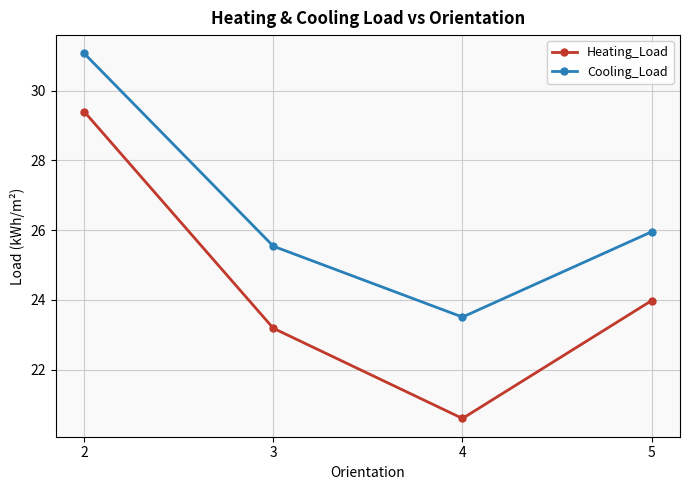

Reading left to right, extract all data points from this chart.

Heating_Load: 29.4	23.2	20.6	24.0
Cooling_Load: 31.1	25.5	23.5	26.0